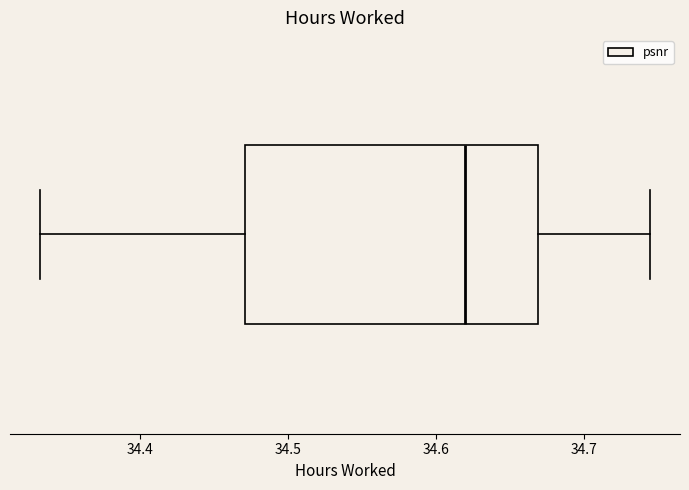

Where is the left edge of the box on the x-axis? The values are not printed on the chart, so give them approximately, as read against the axis.

34.47